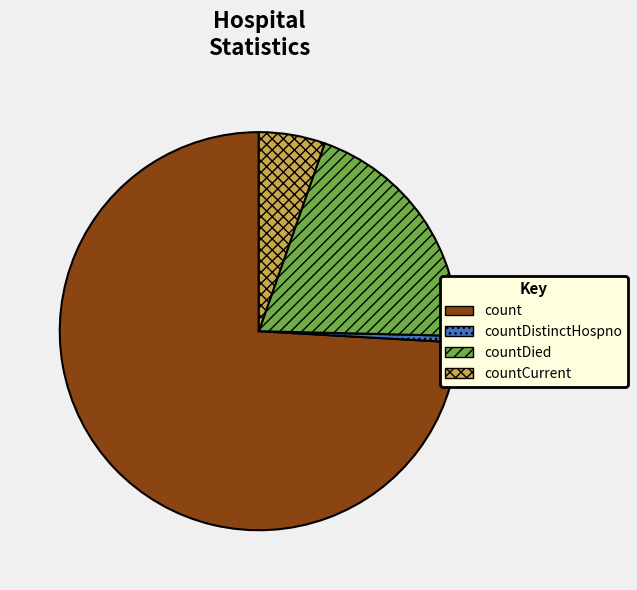

Approximately how many times larger is the value at countDistinctHospno compared to countCurrent?

0.1